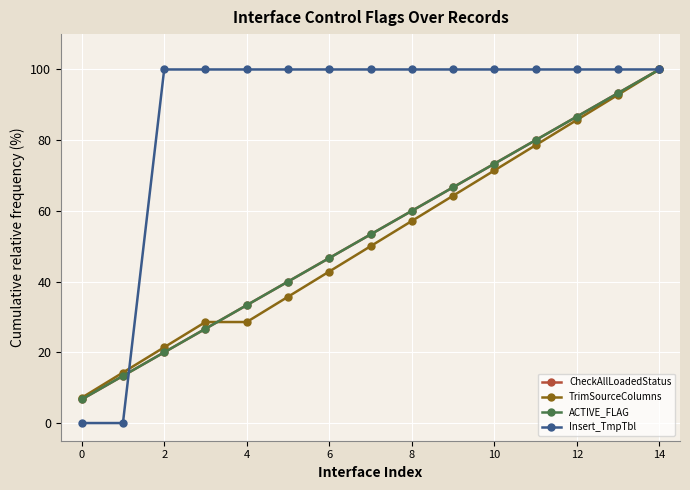

True or false: ACTIVE_FLAG has more than 1 interior local peaks.

False